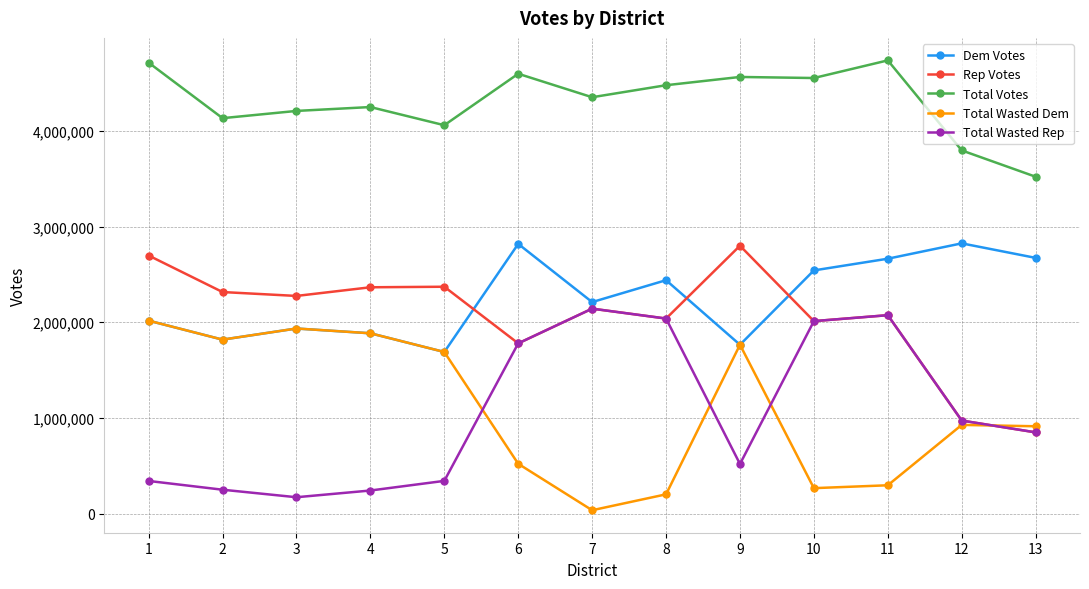

The value of Dem Votes at 7 is 2210483.0. True or false?

True